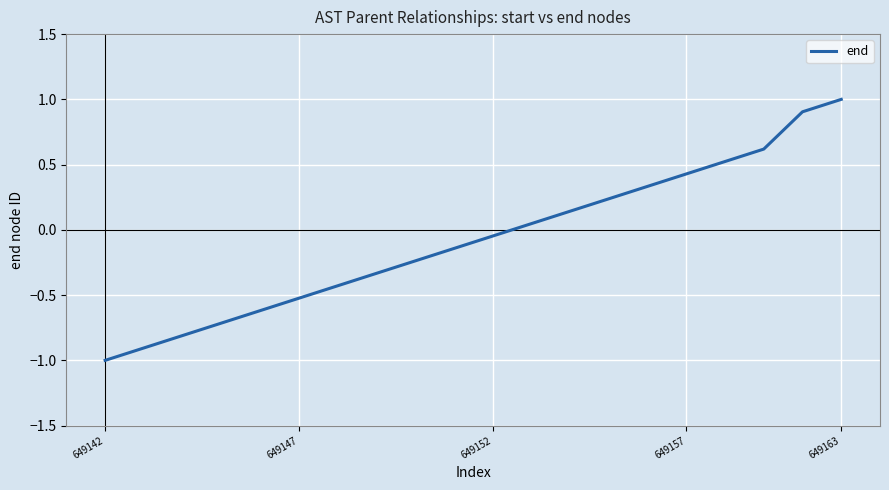

What is the smallest value displayed?

-1.0